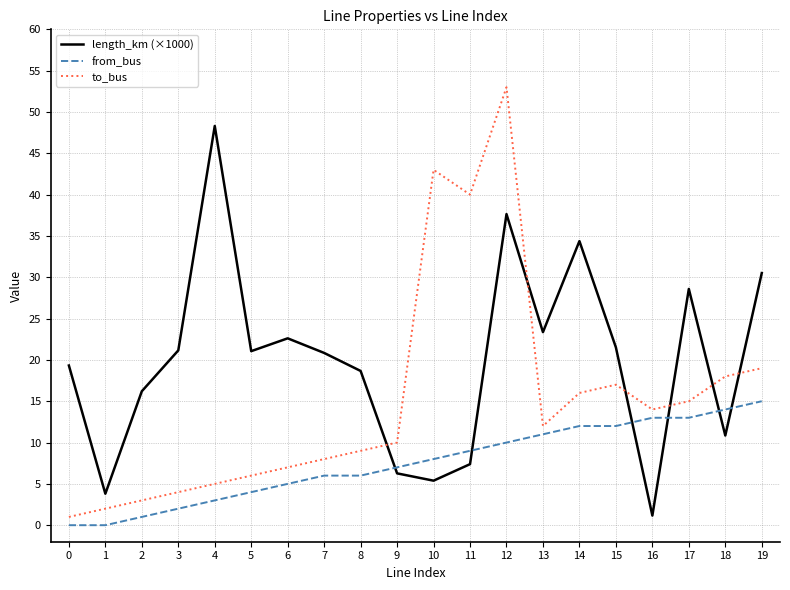

Rank the series by their maximum value, from lowest to highest.

from_bus, length_km (×1000), to_bus